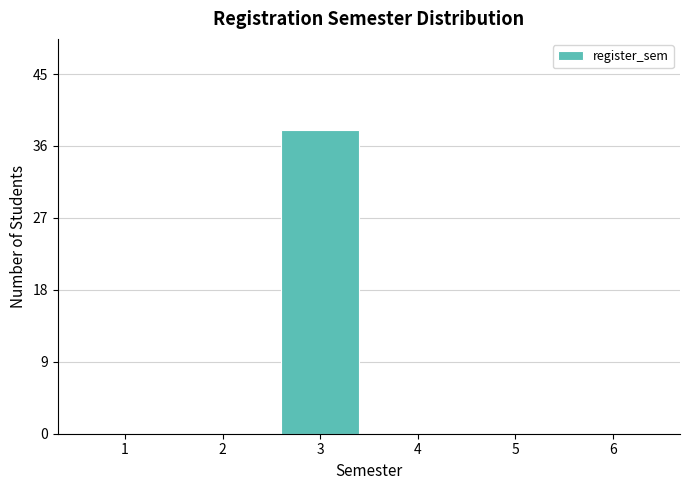

Reading left to right, extract all data points from this chart.

1=0	2=0	3=38	4=0	5=0	6=0